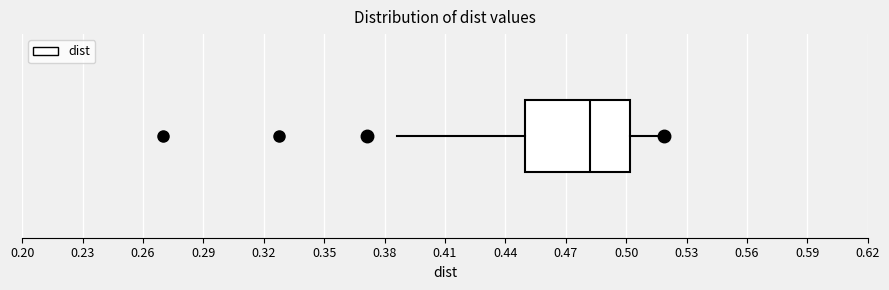

Transcribe this box plot: give where the median line is, the range the box spans, and where the two whiskers end, as read against the x-axis. The values are not printed on the chart, so give them approximately, as read against the axis.

median 0.480, box 0.450 to 0.500, whiskers 0.385 to 0.520